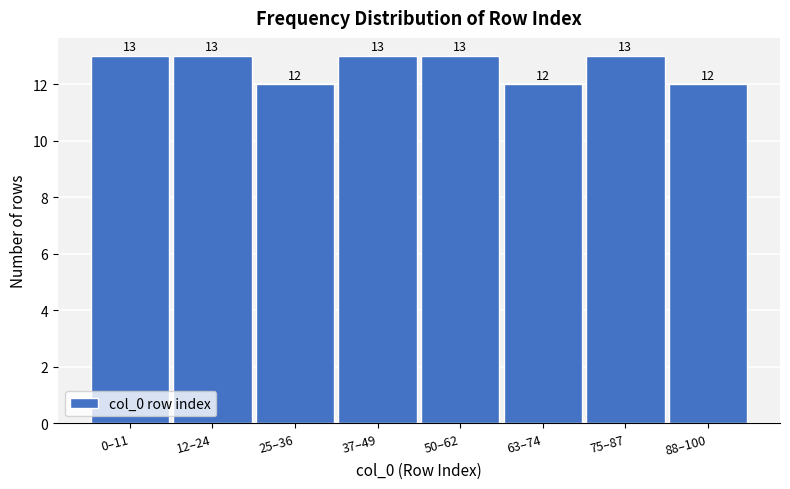

Reading right to left, list all the values displayed in this chart.

12	13	12	13	13	12	13	13